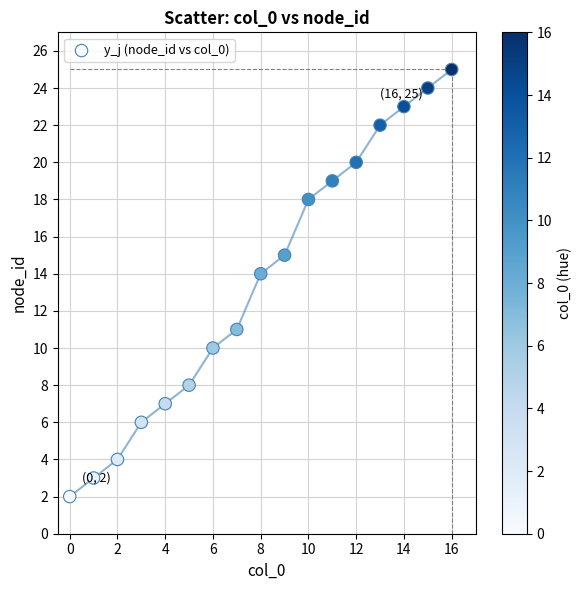

What is the range of Y values (max minus min)?

23